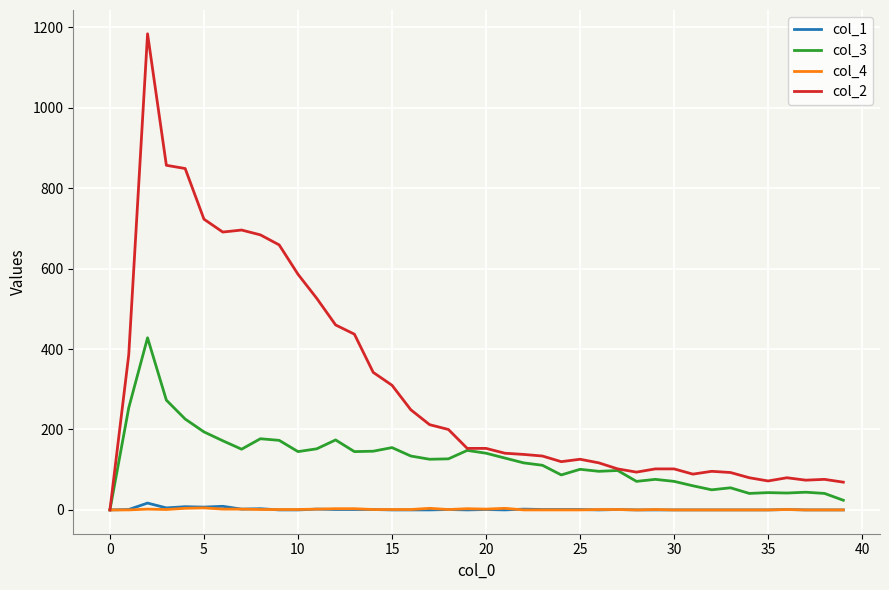

How many values in the col_4 series are below 1?

16